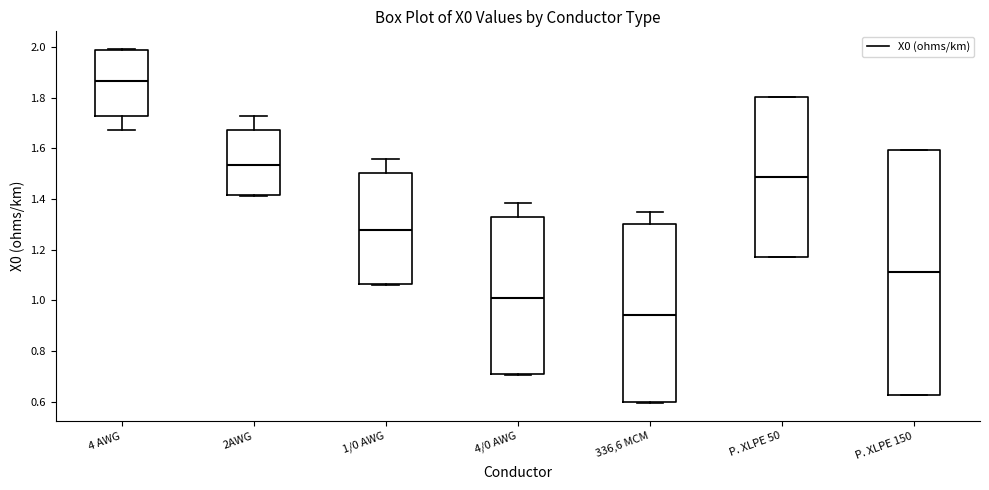

Where is the lower edge of the box for P. XLPE 50 on the y-axis? The values are not printed on the chart, so give them approximately, as read against the axis.

1.18